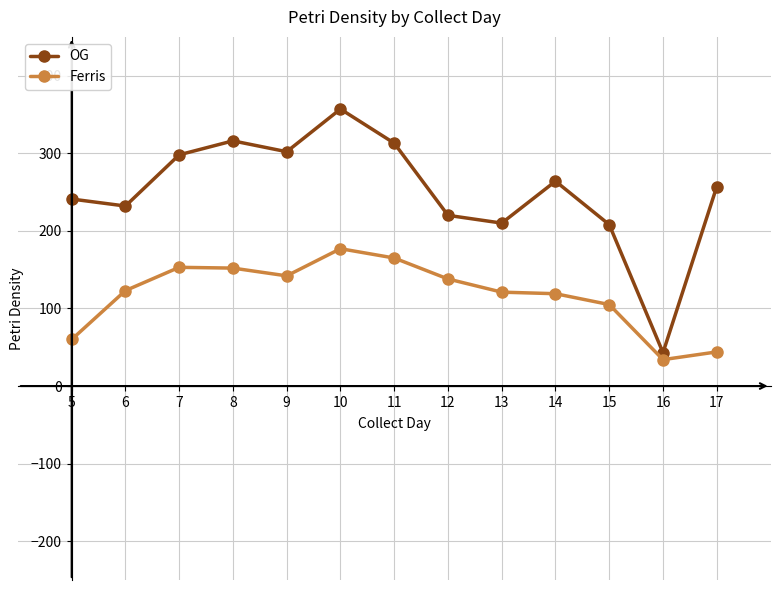

What is the greatest value displayed?

357